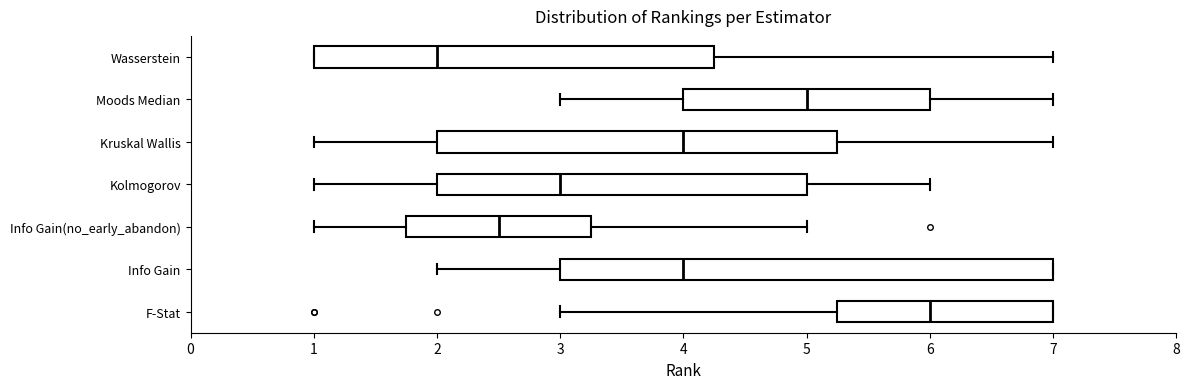

Which box's median line is the furthest to the left?

Wasserstein